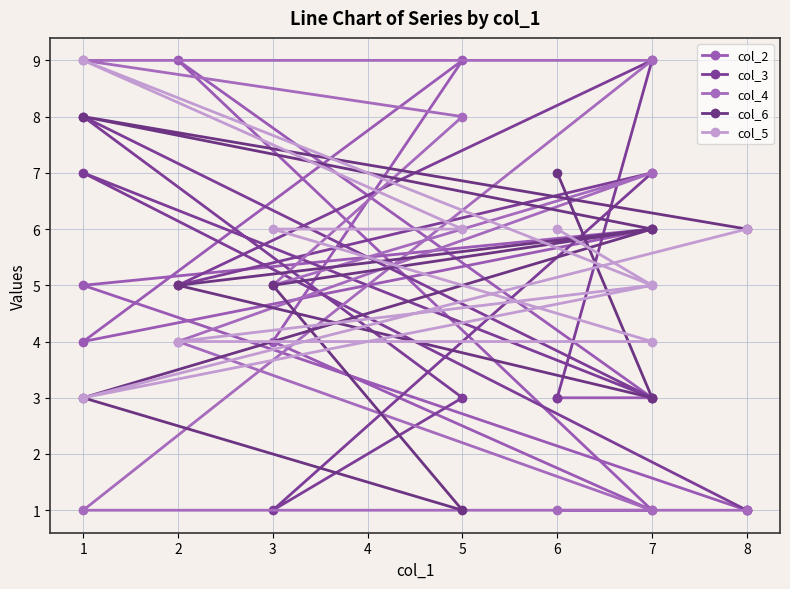

Which category has the highest value across all series?

2